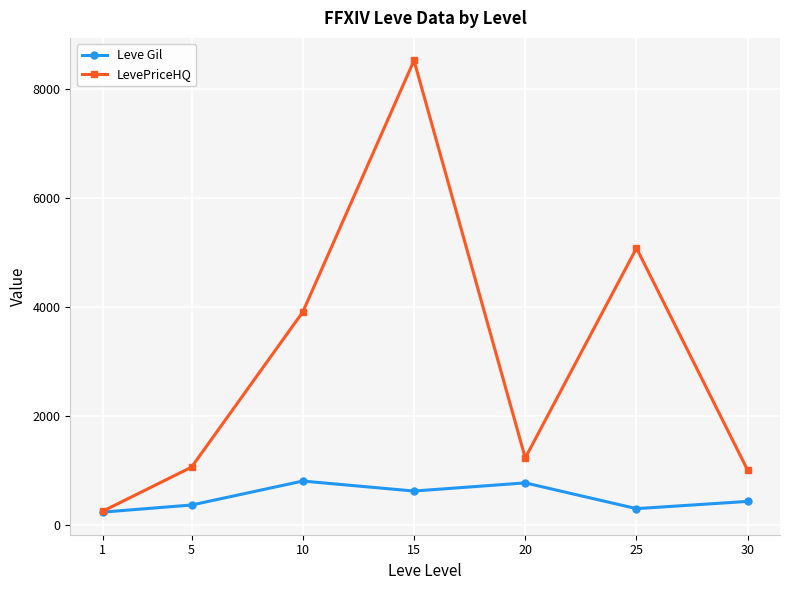

In Leve Gil, how many points are higher than both neighbors (excluding endpoints)?

2